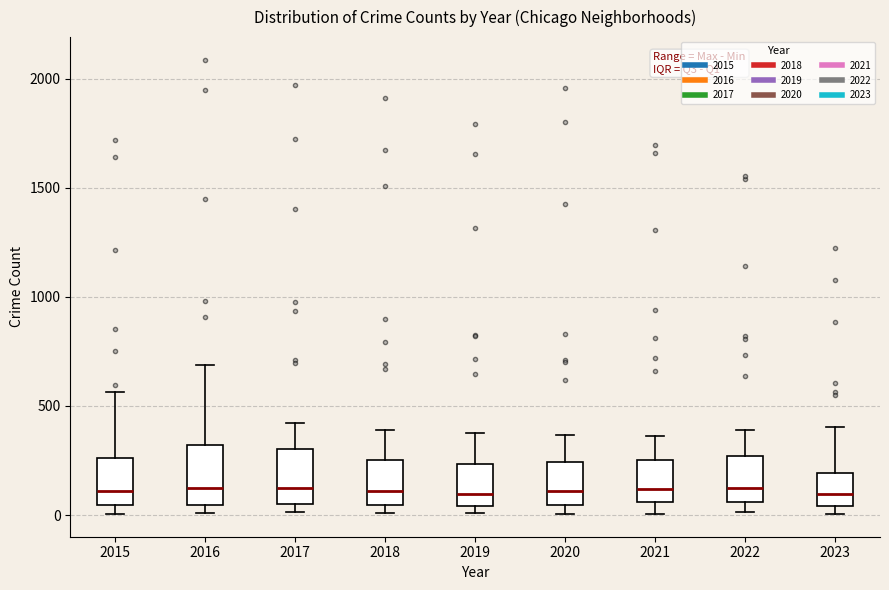

Where is the upper edge of the box at x = 2023 on the y-axis? The values are not printed on the chart, so give them approximately, as read against the axis.

200